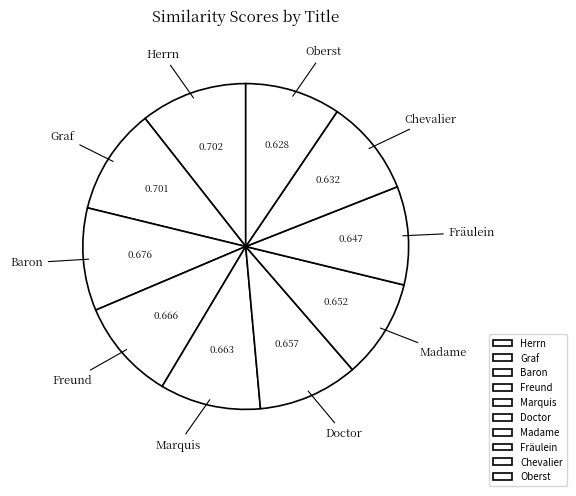

Combined, do Baron and Fräulein account for over 50%?

No